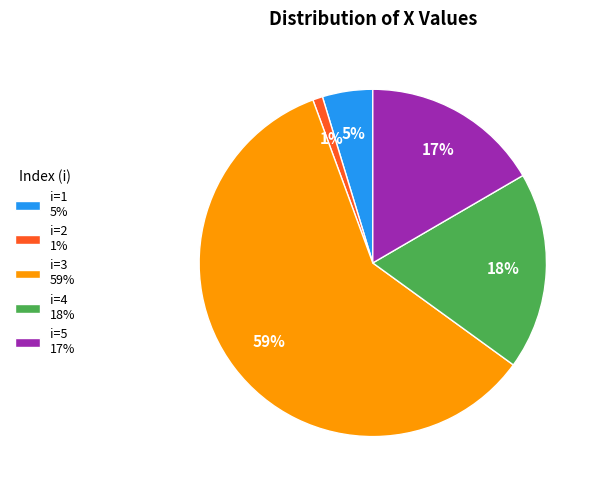

How many slices are in this pie chart?

5